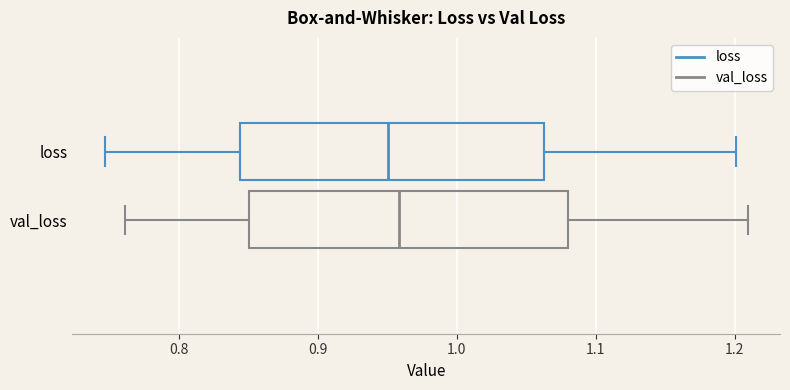

Comparing the boxes themselves (not the whiskers), which one is the widest?

val_loss